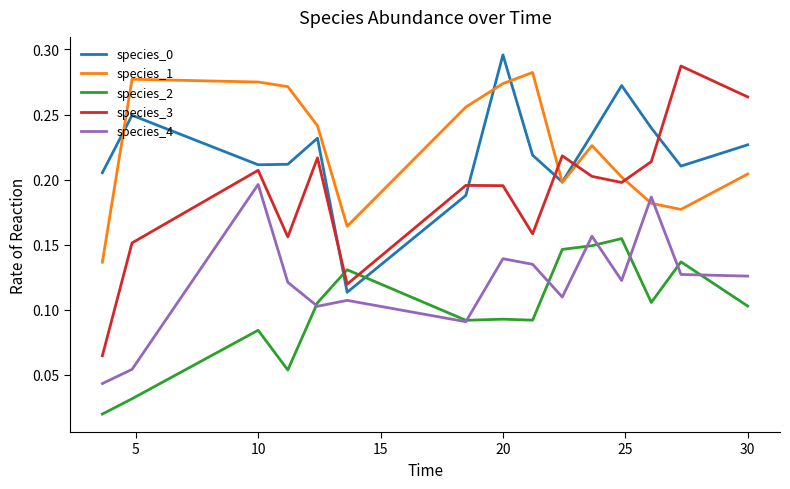

Which series has the largest range (max minus min)?

species_3